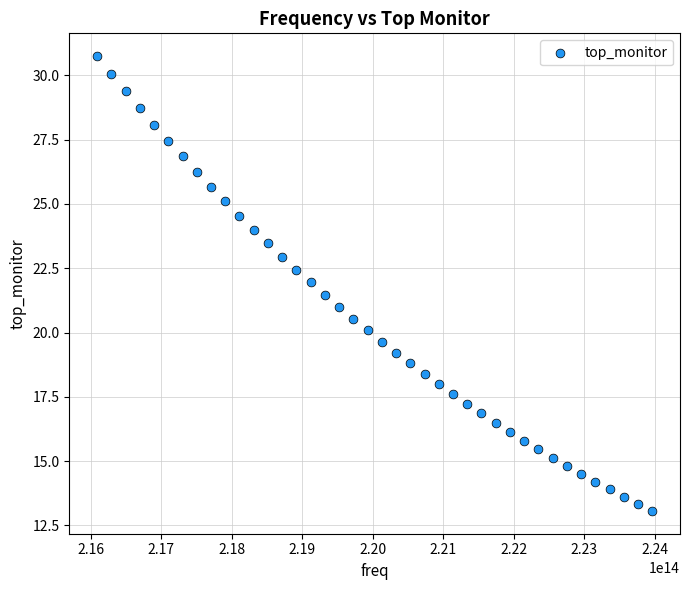

What is the range of X values (max minus min)?

7878787878787.9